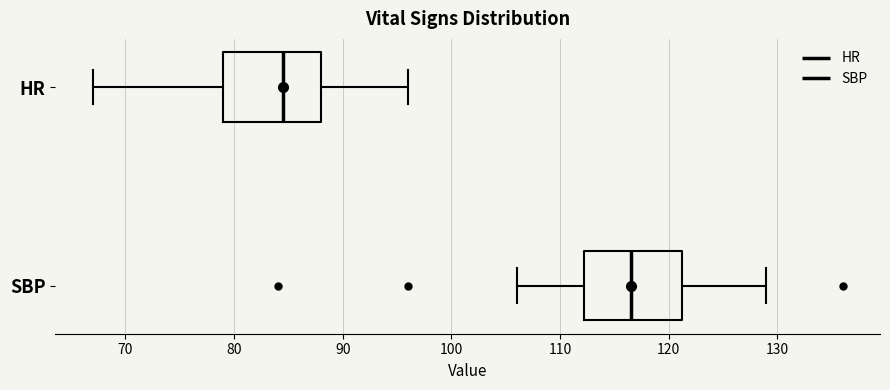

Reading bottom to top, transcribe this box plot: for each box, give where its median line is, the range the box spans, and where its two whiskers end, as read against the x-axis. The values are not printed on the chart, so give them approximately, as read against the axis.

SBP: median 117, box 112 to 121, whiskers 106 to 129
HR: median 85, box 79 to 88, whiskers 67 to 96